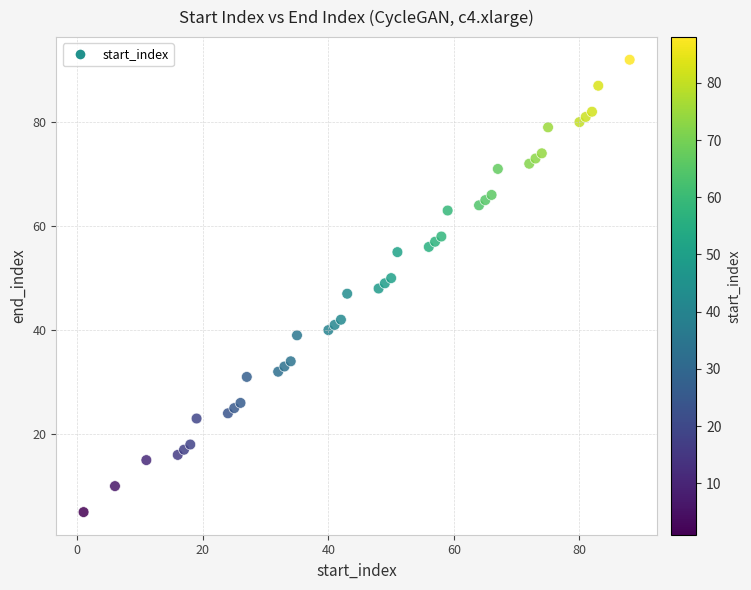

What is the range of Y values (max minus min)?

87